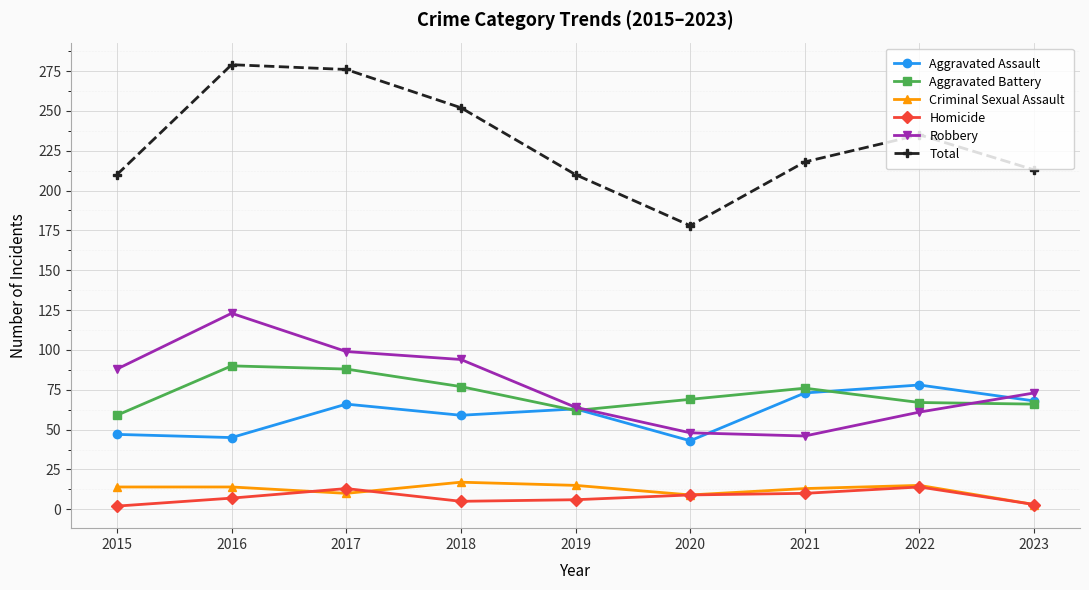

What are all the series names shown in the legend?

Aggravated Assault, Aggravated Battery, Criminal Sexual Assault, Homicide, Robbery, Total